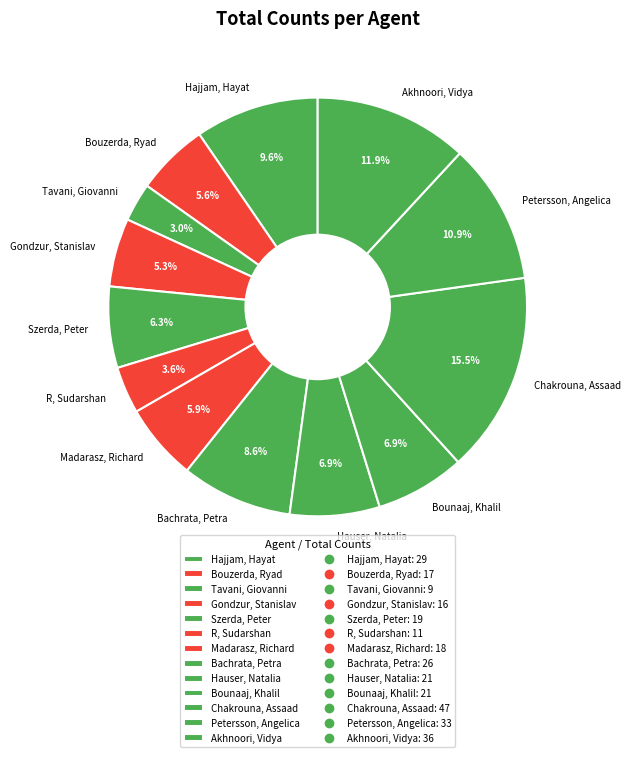

Does any single category account for the majority?

No